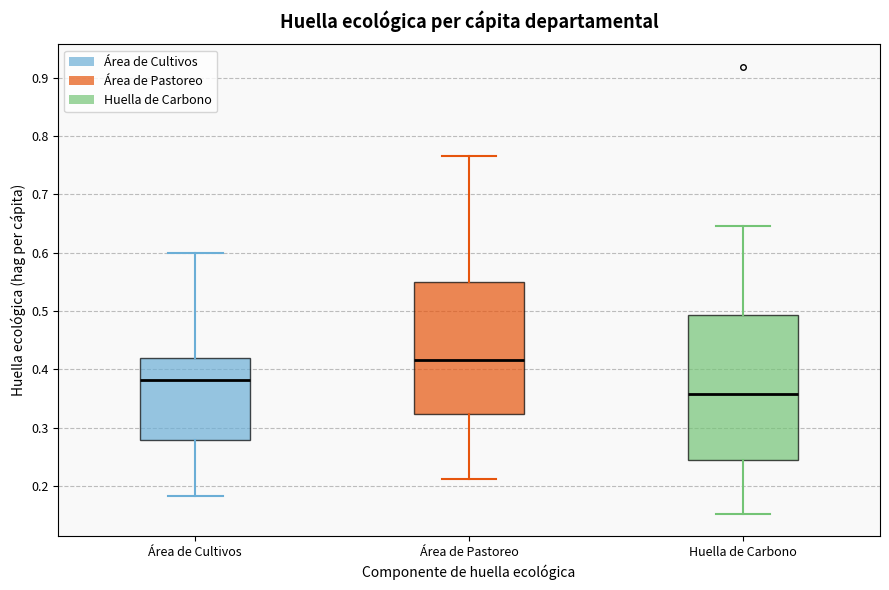

Which box has the lowest median line?

Huella de Carbono